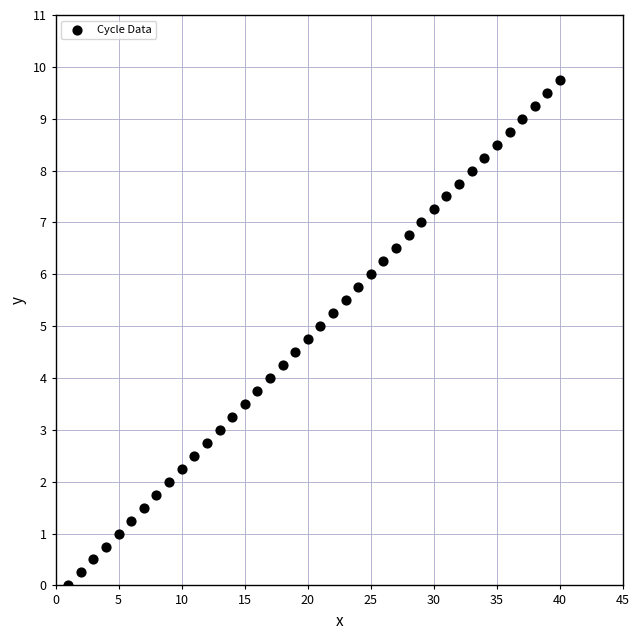

What is the range of Y values (max minus min)?

9.8